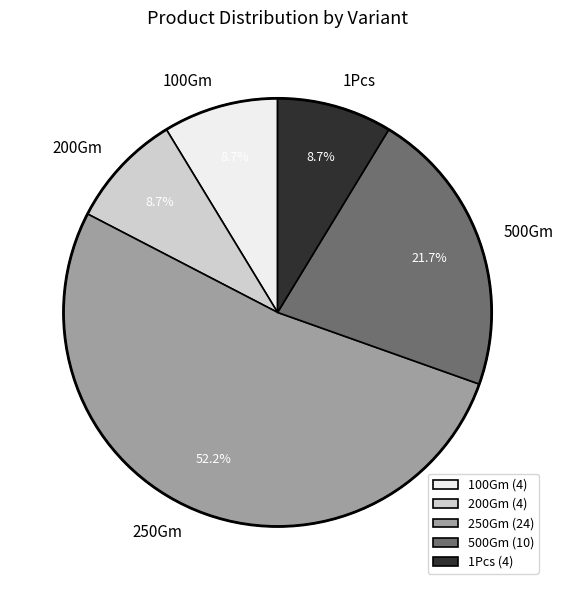

What percentage is the 100Gm slice, to the nearest percent?

9%